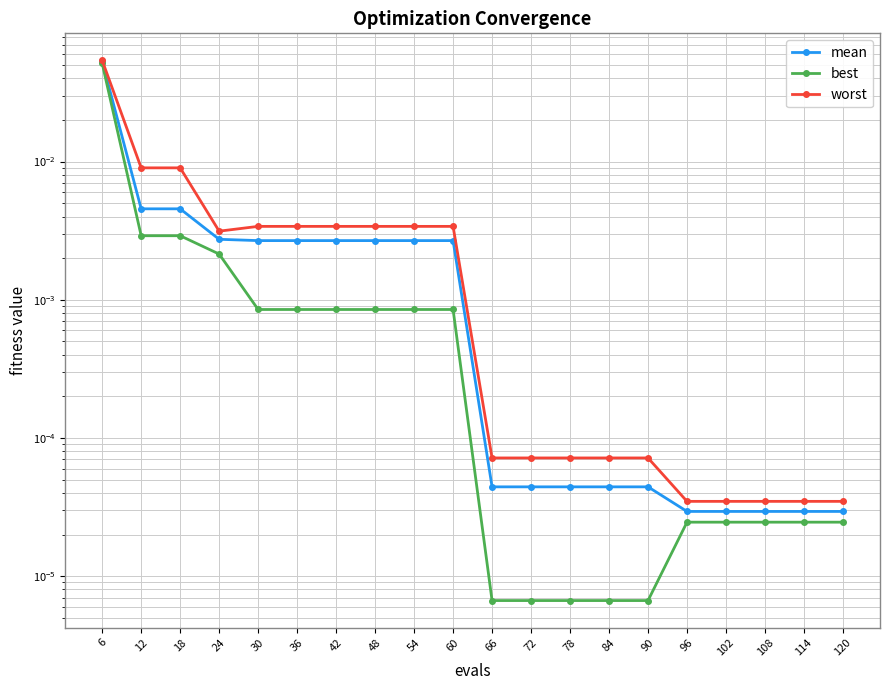

Which series has the widest spread of values?

worst